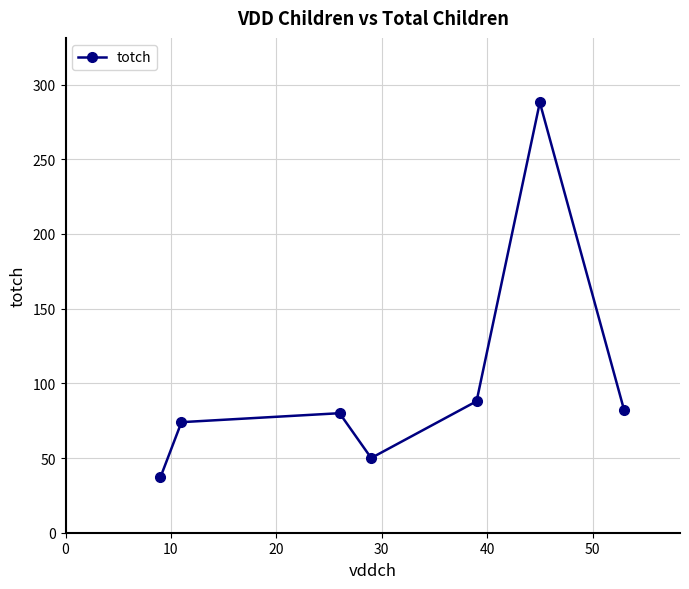

What is the difference between the second highest and second lowest values?

38